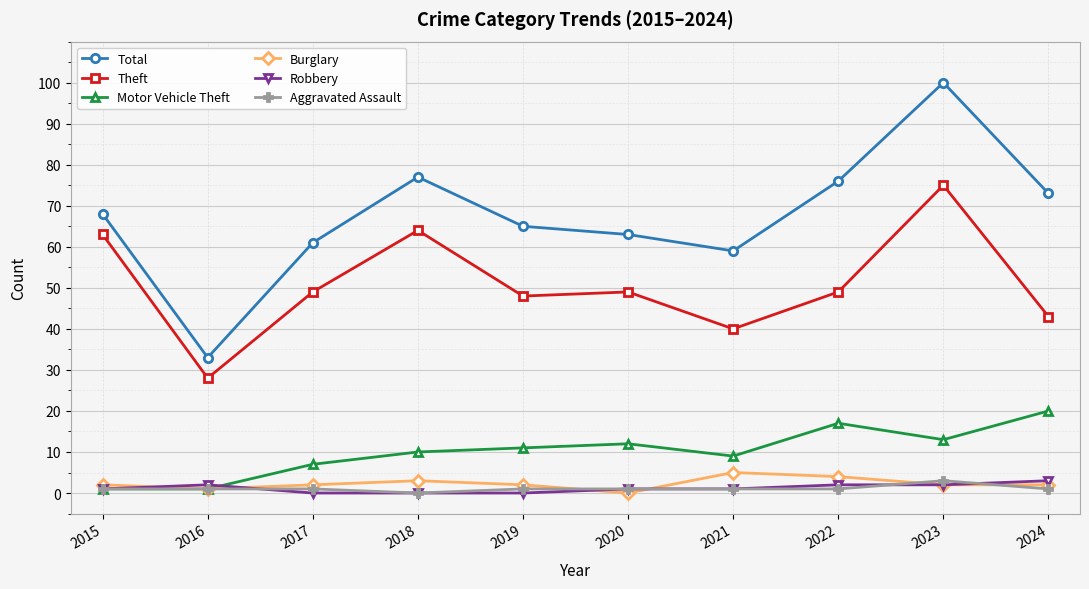

Which series changed the most between 2015 and 2023?

Total